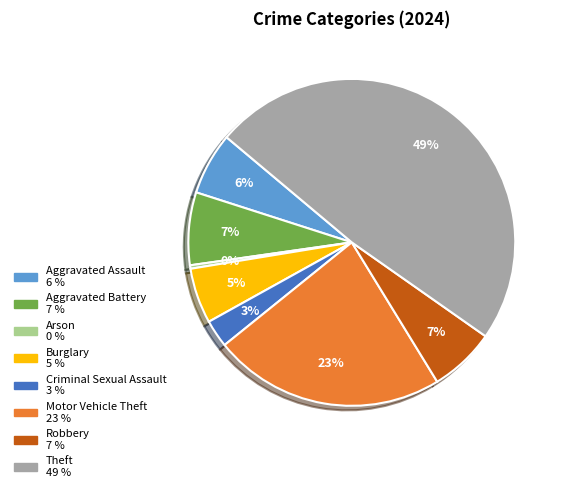

Is there any slice that represents more than half of the pie?

No